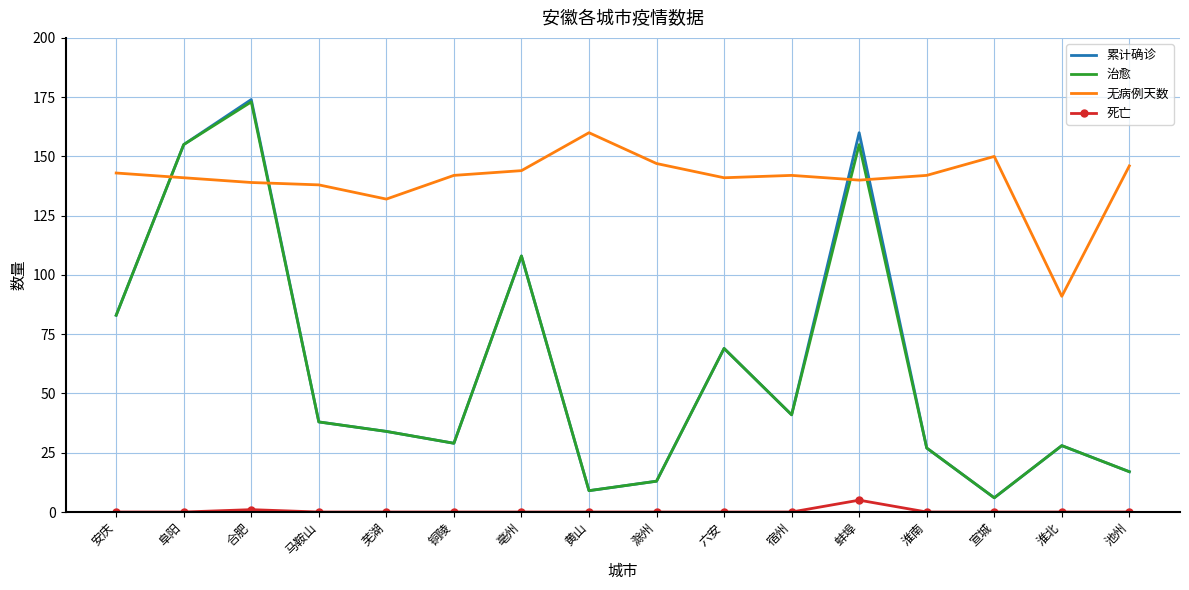

True or false: 累计确诊 and 死亡 intersect in this chart.

False